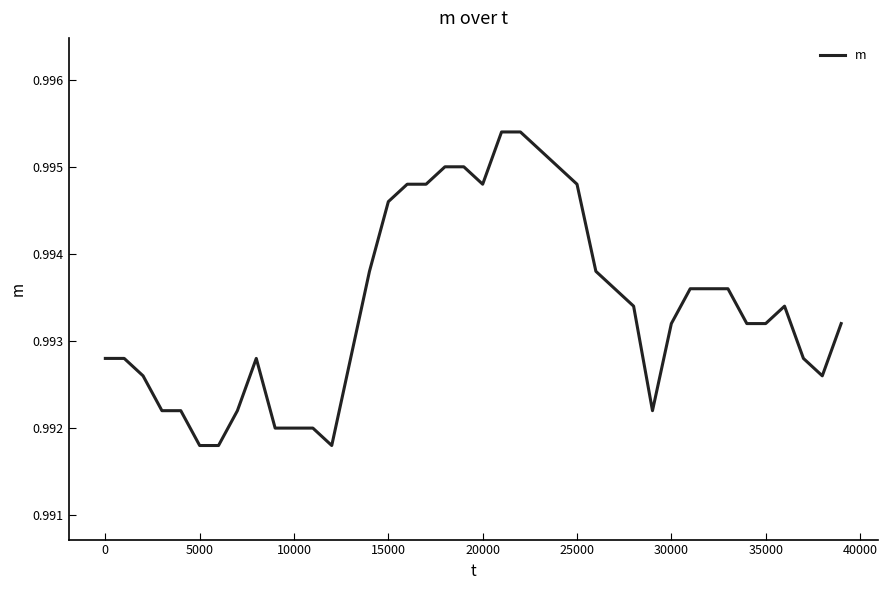

Which has a higher value, 25000 or 35000?

25000